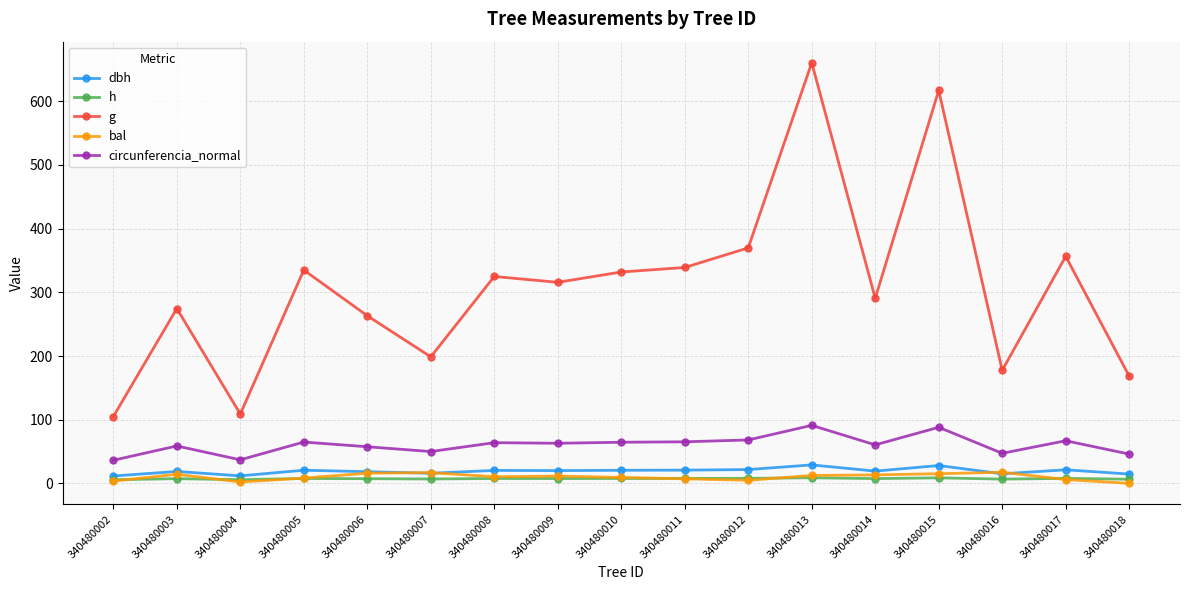

True or false: g and bal intersect in this chart.

False